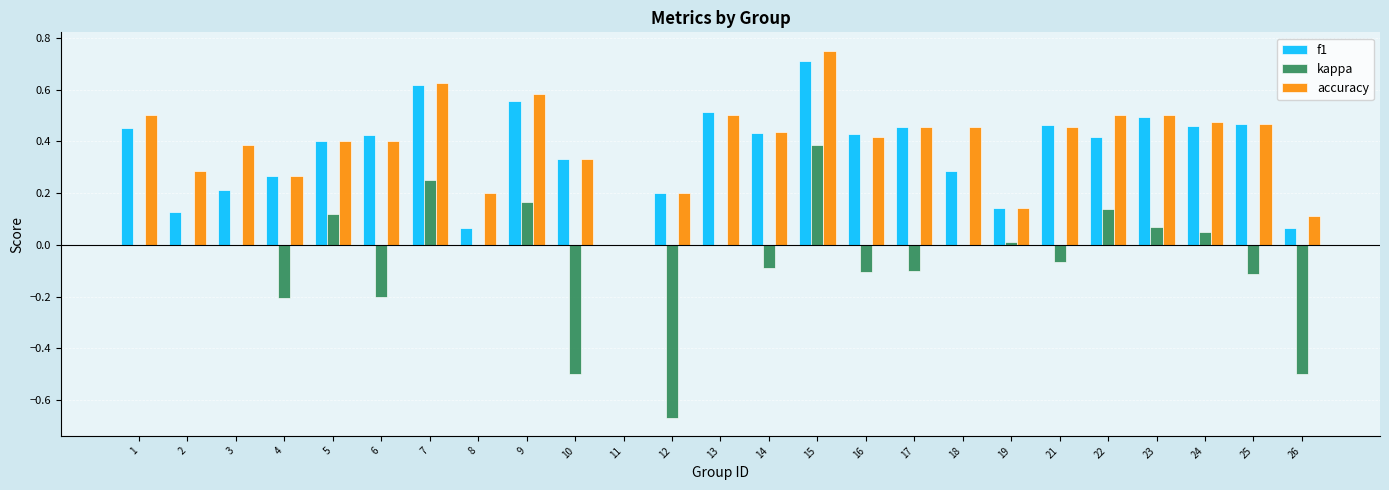

How many groups of bars are there?

25